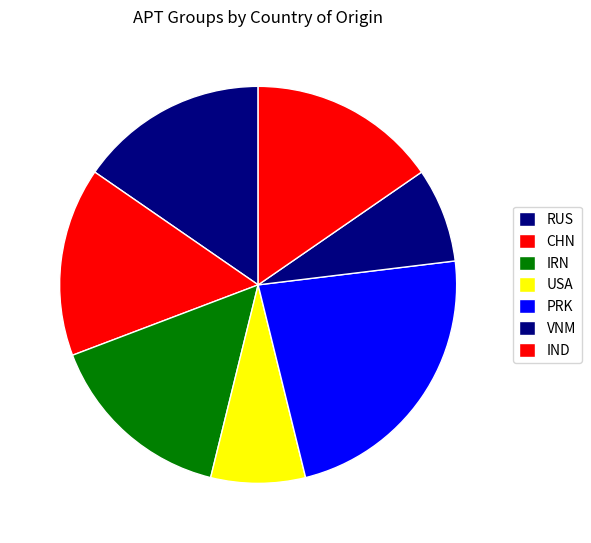

How many slices are in this pie chart?

7